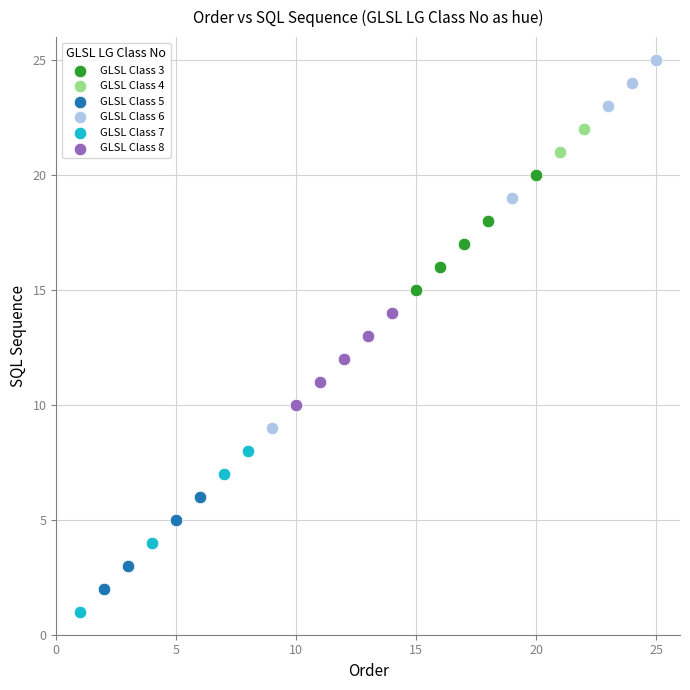

What are all the series names shown in the legend?

GLSL Class 3, GLSL Class 4, GLSL Class 5, GLSL Class 6, GLSL Class 7, GLSL Class 8